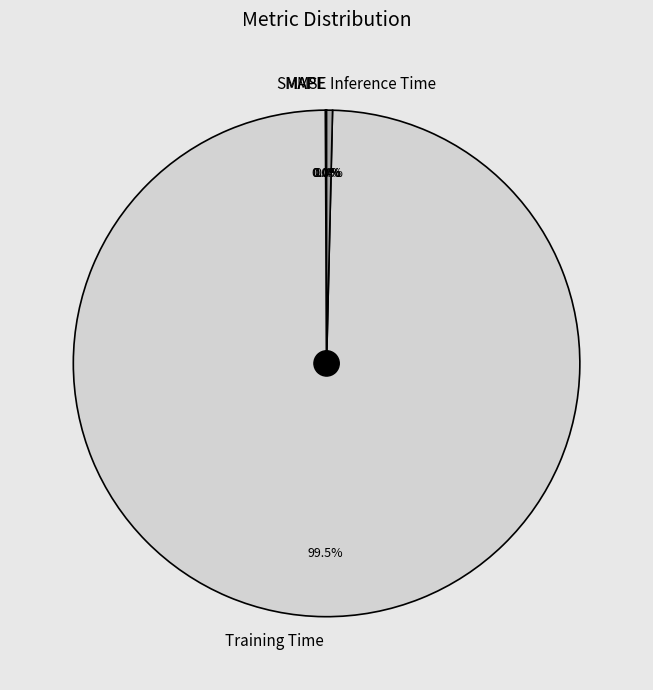

To the nearest percent, what is the average slice percentage?

20%